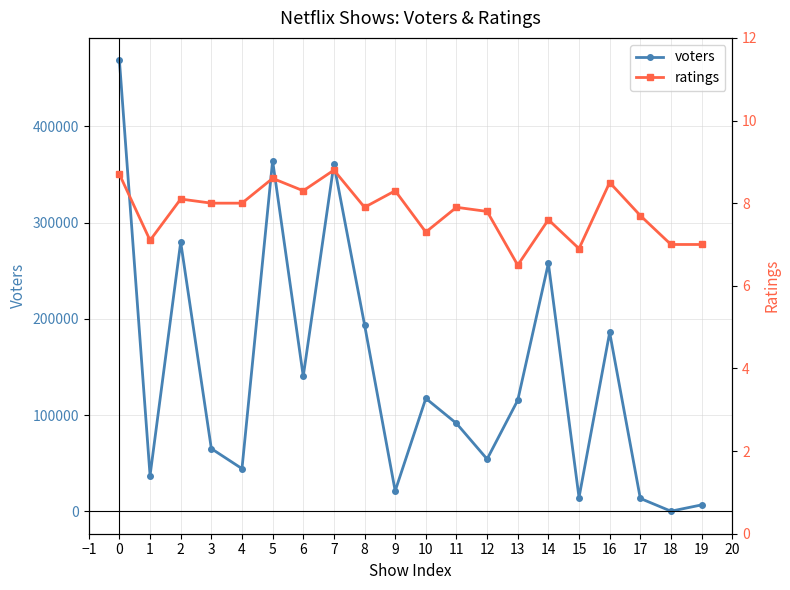

True or false: voters and ratings intersect in this chart.

False